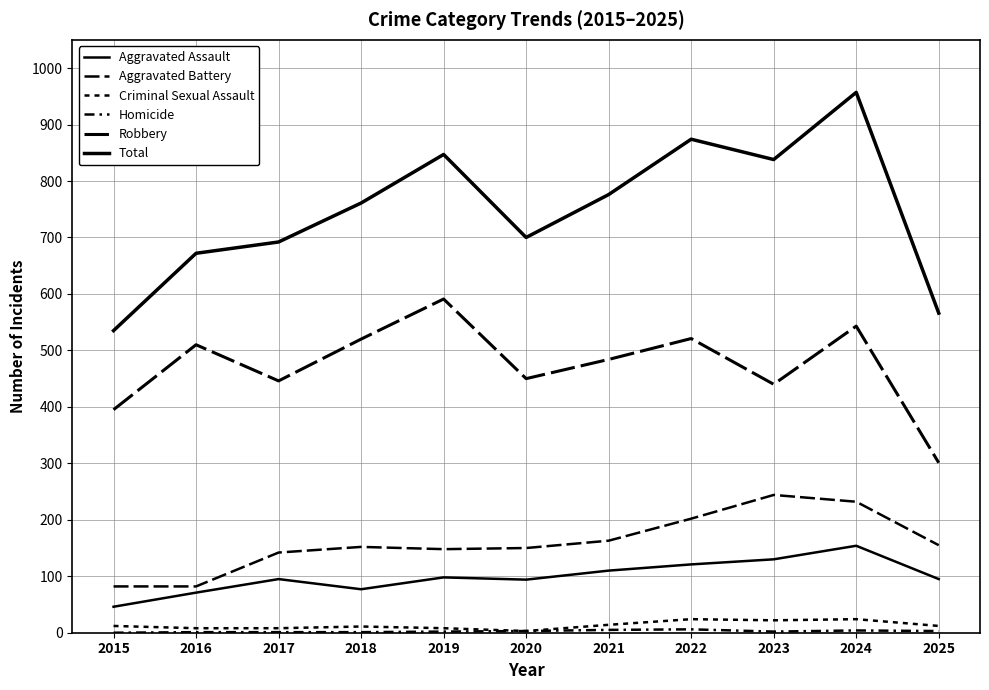

True or false: Aggravated Battery and Robbery intersect in this chart.

False